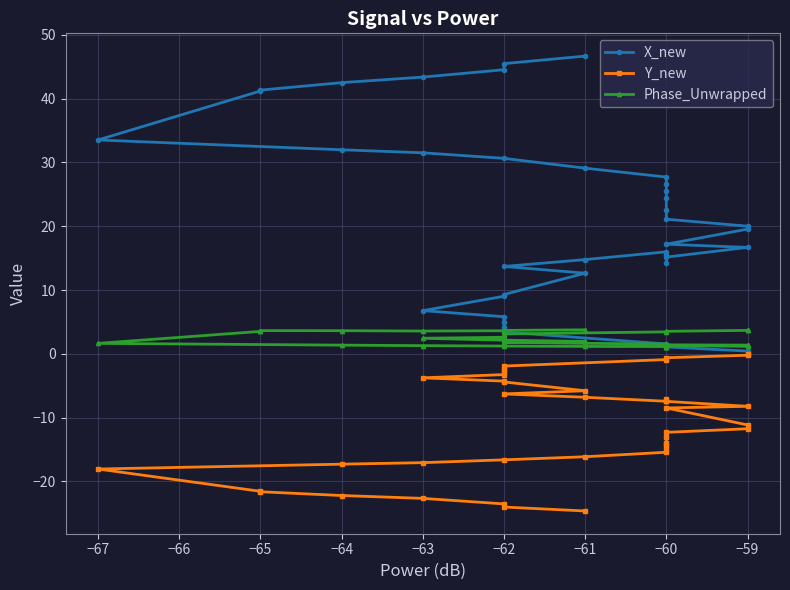

What is the value of the Phase_Unwrapped point at the 14th from the left?

1.7